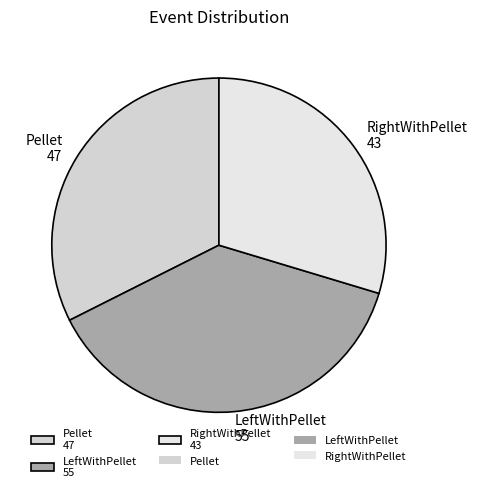

Do RightWithPellet 43 and LeftWithPellet 55 together represent more than half of the pie?

Yes